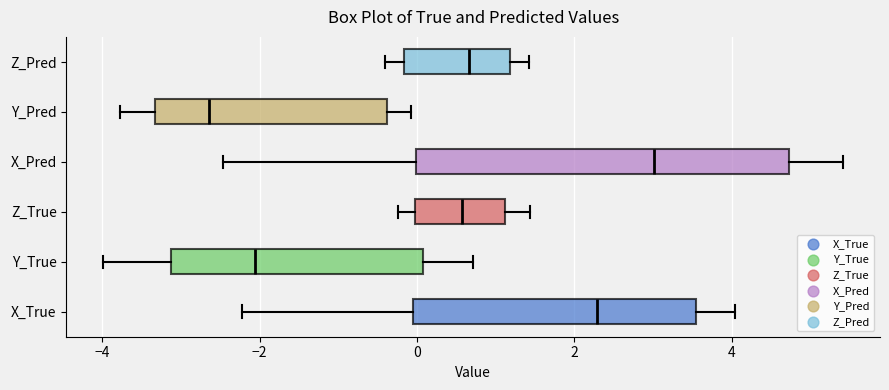

Which box's median line is the furthest to the right?

X_Pred